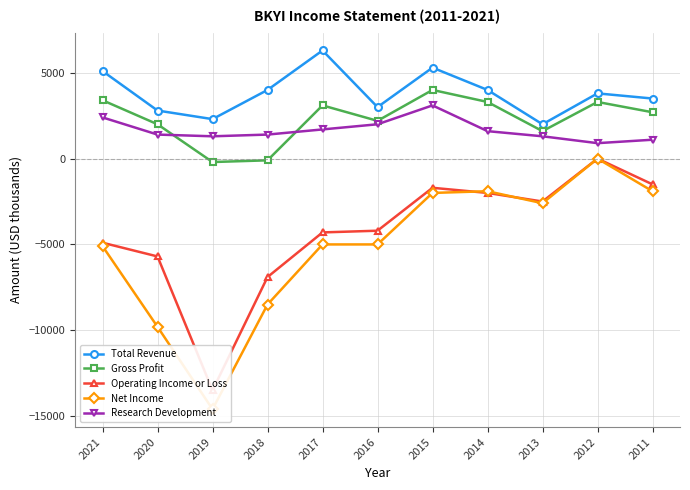

In Operating Income or Loss, how many points are higher than both neighbors (excluding endpoints)?

2